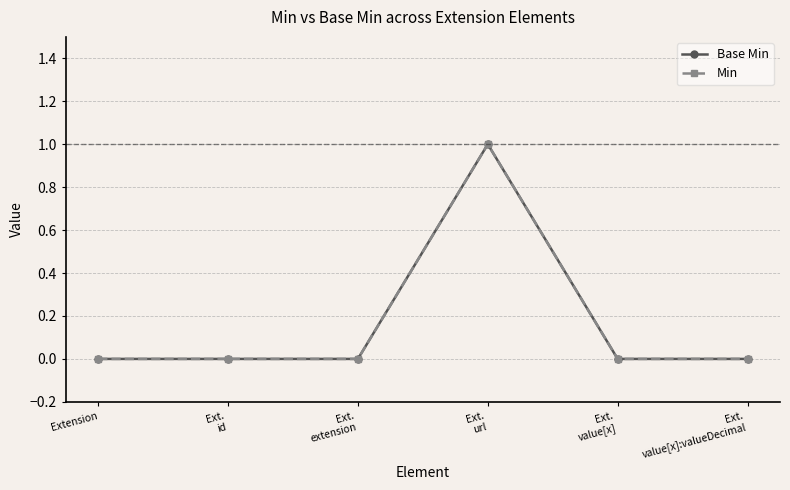

True or false: Base Min and Min intersect in this chart.

False